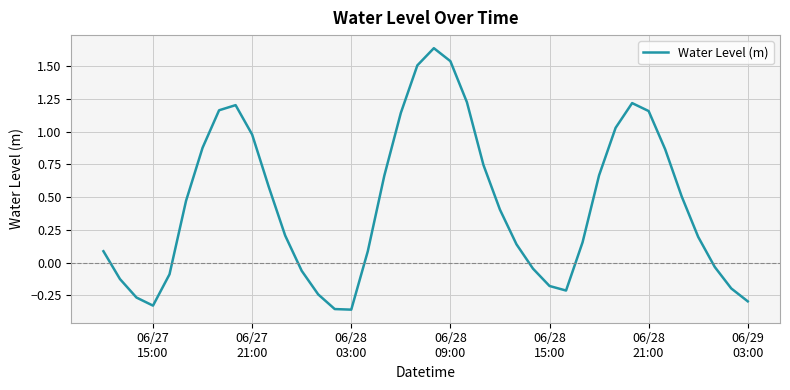

What is the difference between the second highest and minimum values?

1.9